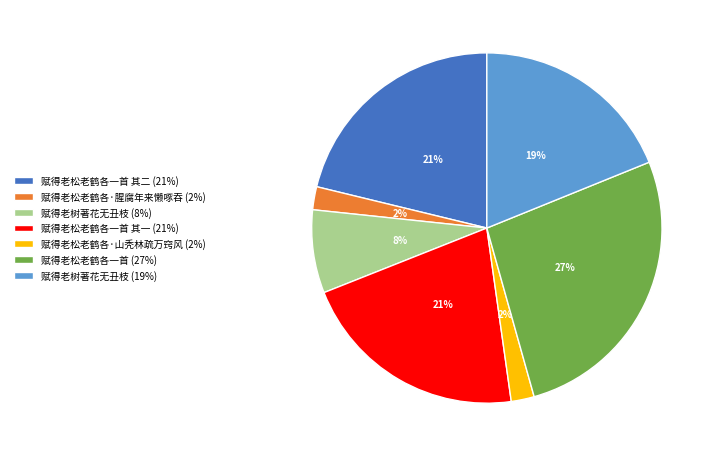

Is it true that 赋得老松老鹤各·腥腐年来懒啄吞 (2%) is 16% of the pie?

False